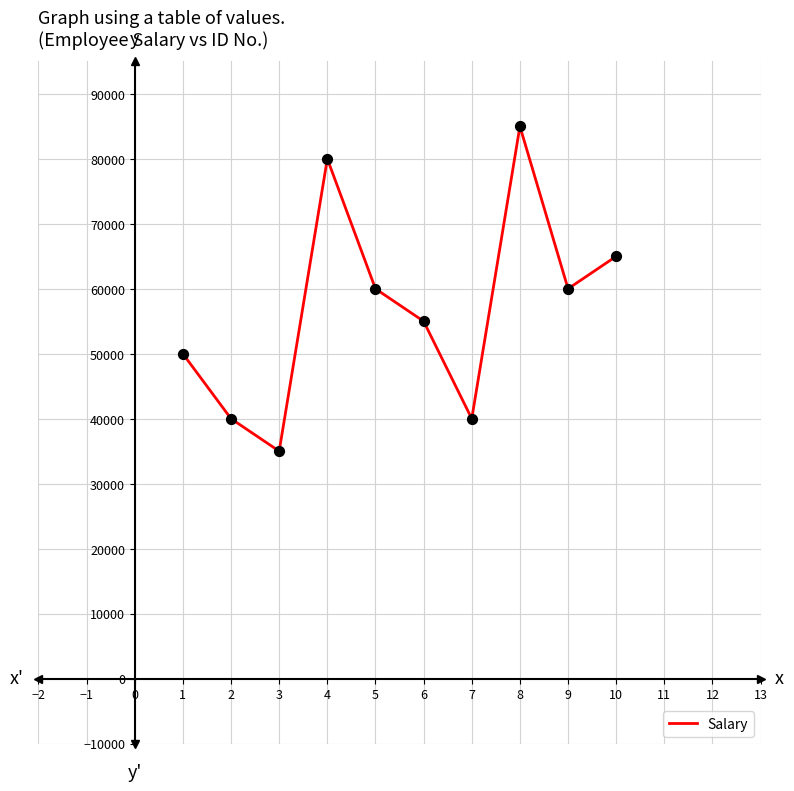

What is the ratio of the value at 6 to the value at 7?

1.4